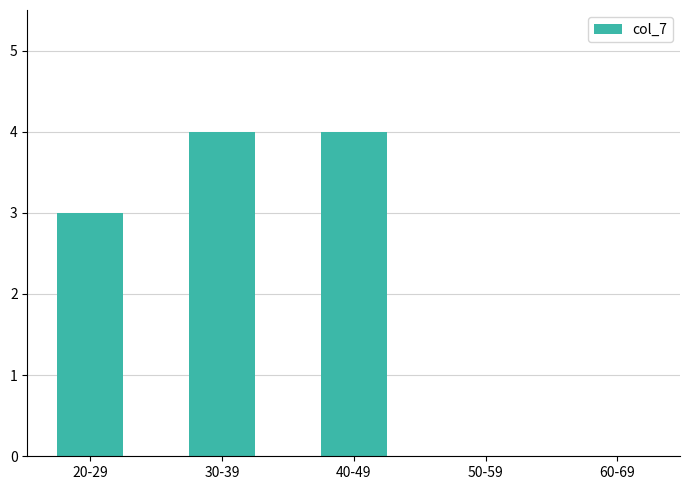

Reading right to left, extract all data points from this chart.

60-69=0	50-59=0	40-49=4	30-39=4	20-29=3